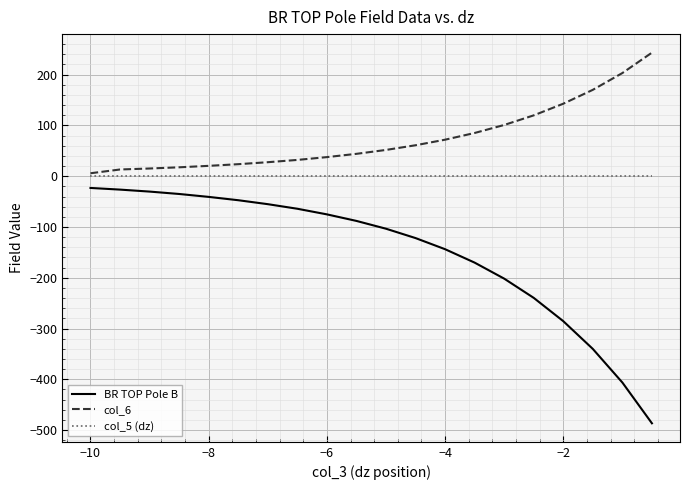

Which series has the widest spread of values?

BR TOP Pole B